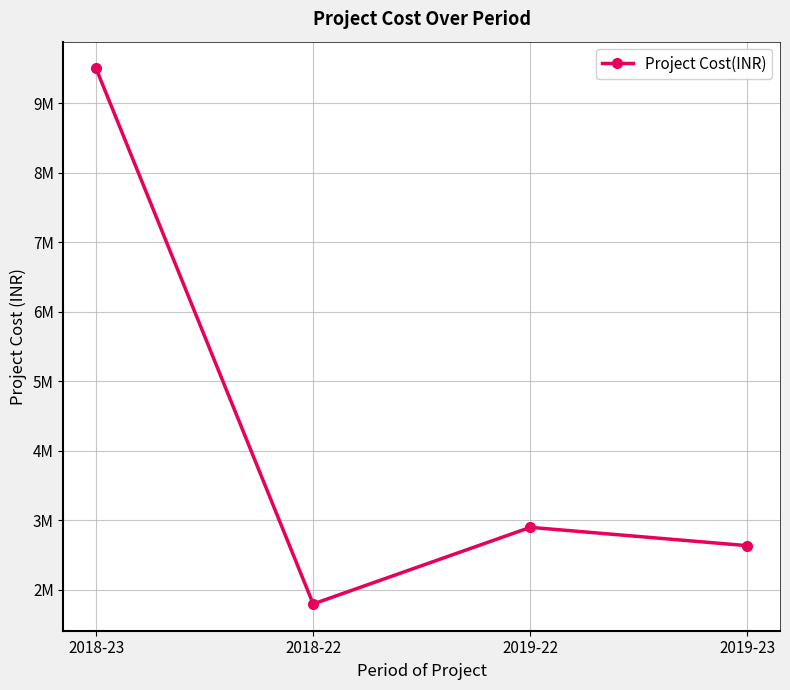

Does the chart have visible grid lines?

Yes